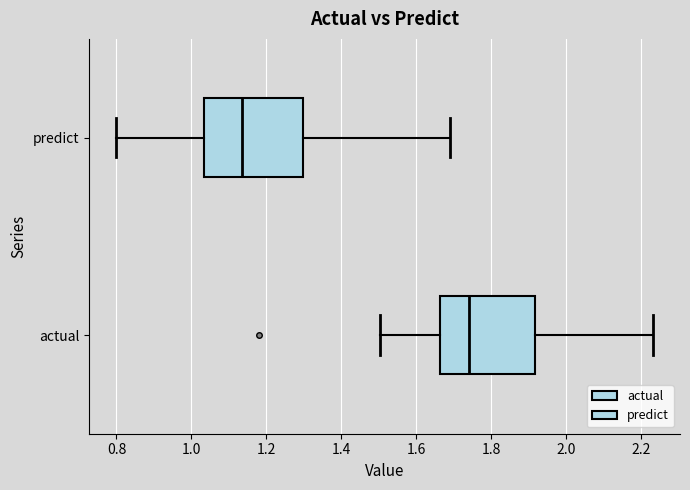

Which box has the furthest to the right median line?

actual